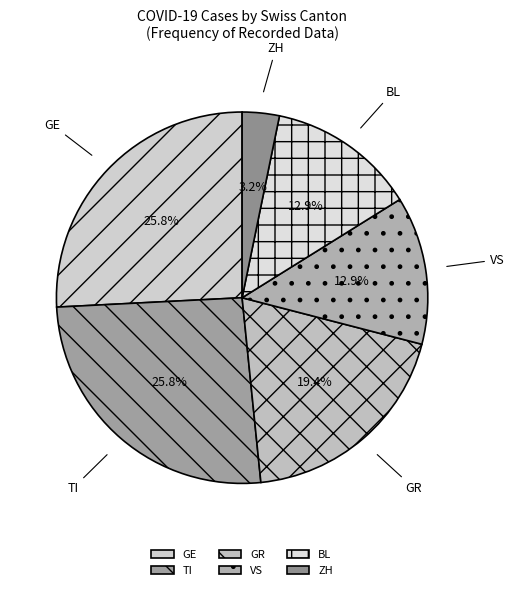

What is the smallest slice in the pie chart?

ZH